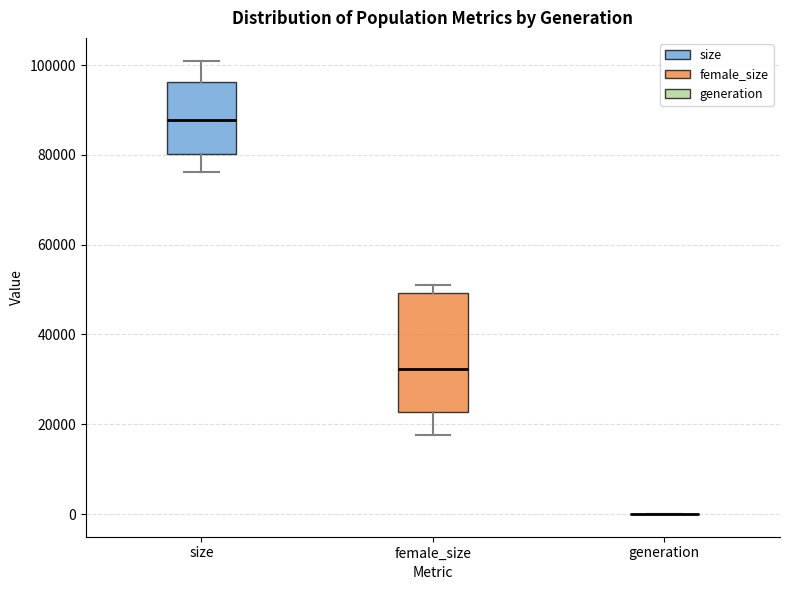

Comparing the boxes themselves (not the whiskers), which one is the tallest?

female_size